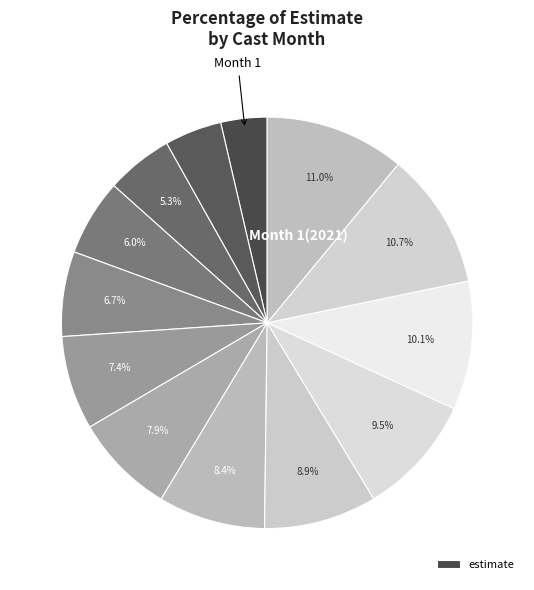

Count the number of slices in the pie.

13